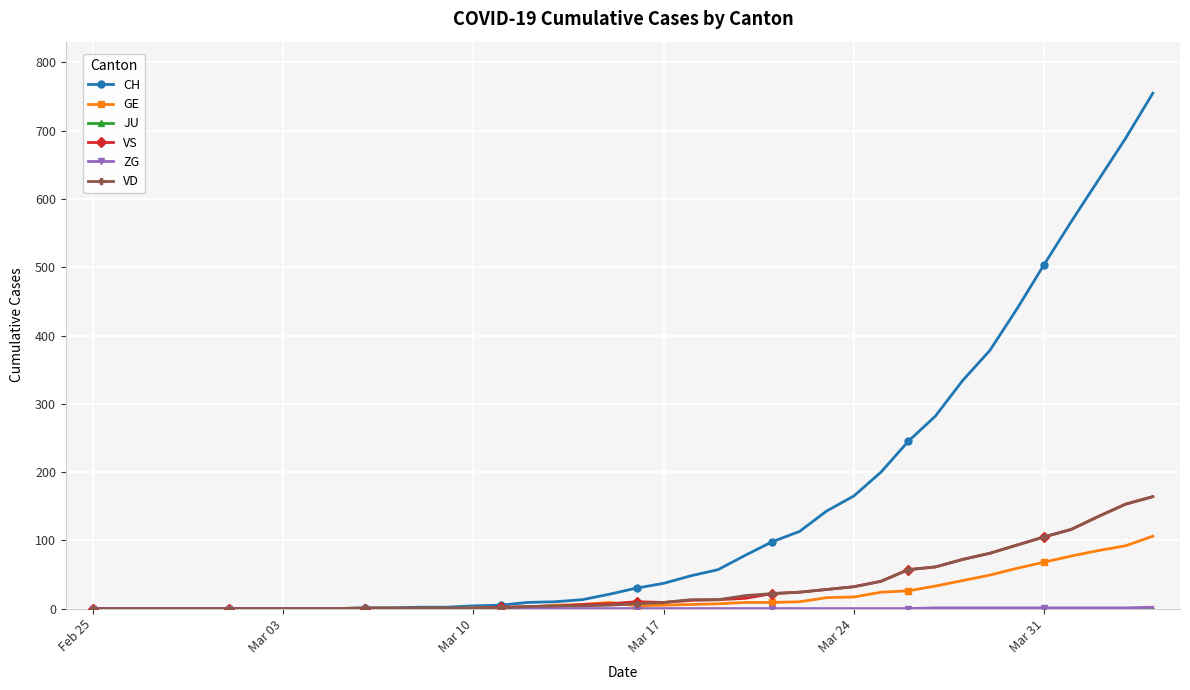

Which series has the largest total across all categories?

CH